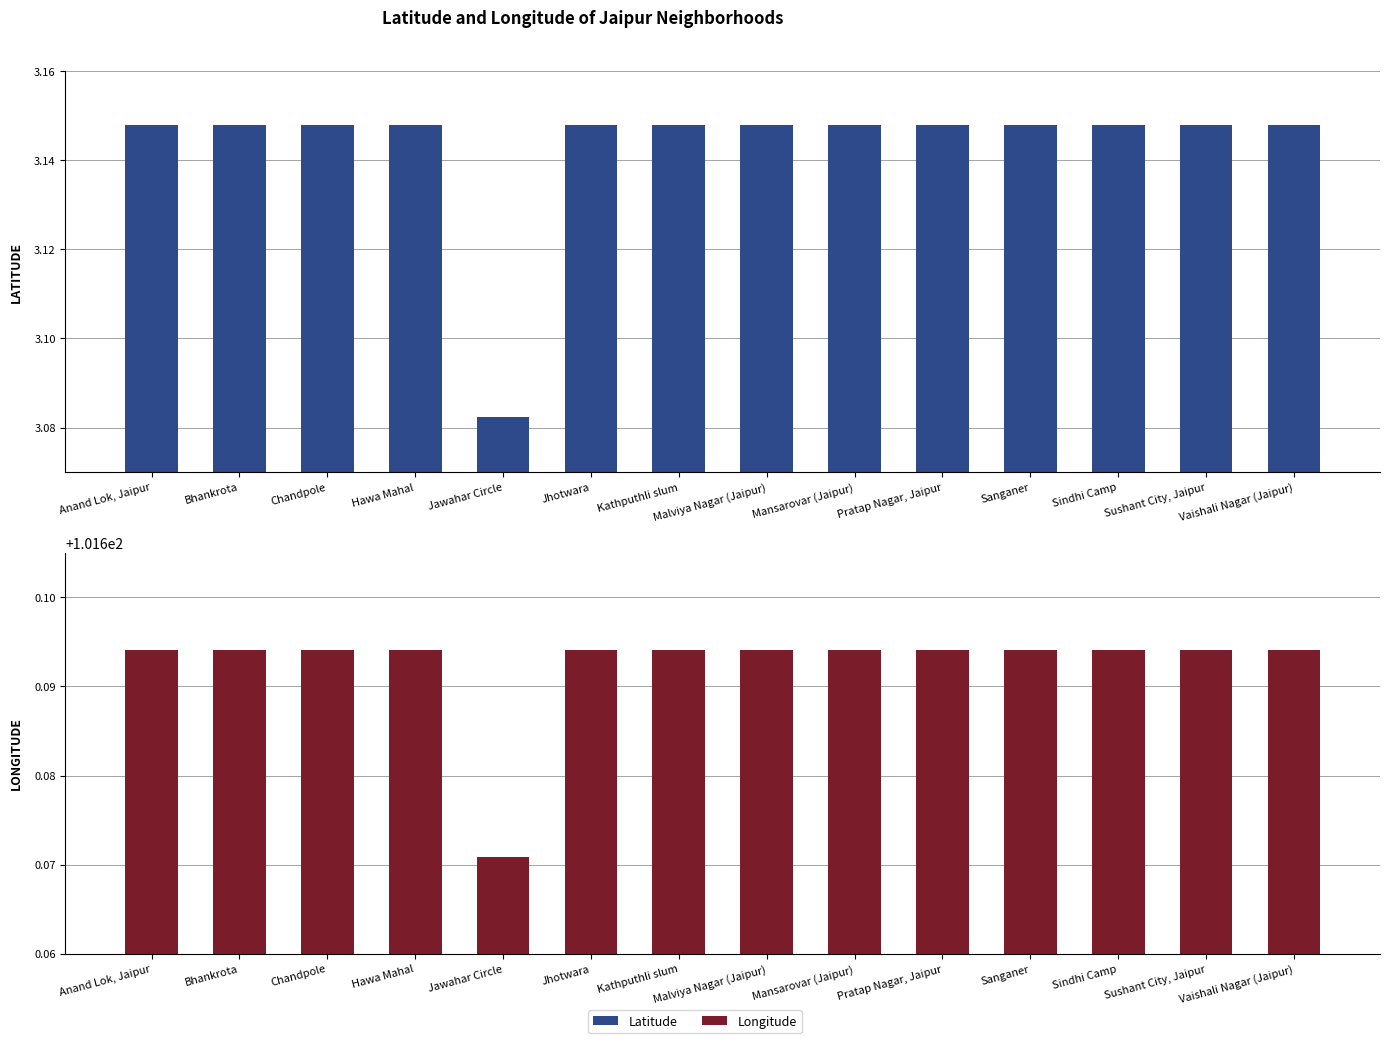

What is the greatest value displayed?

101.7